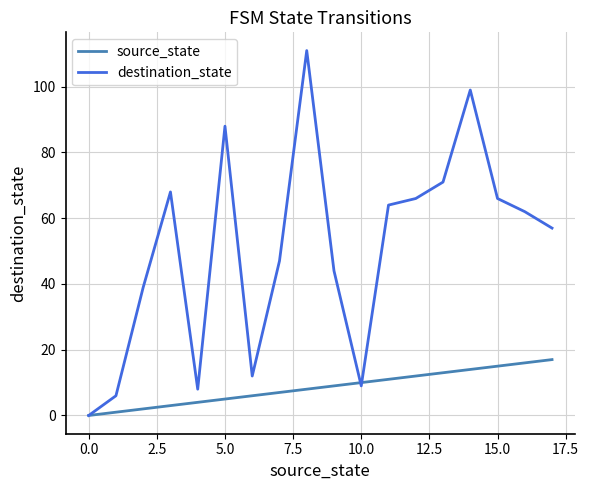

Which series has the largest total across all categories?

destination_state